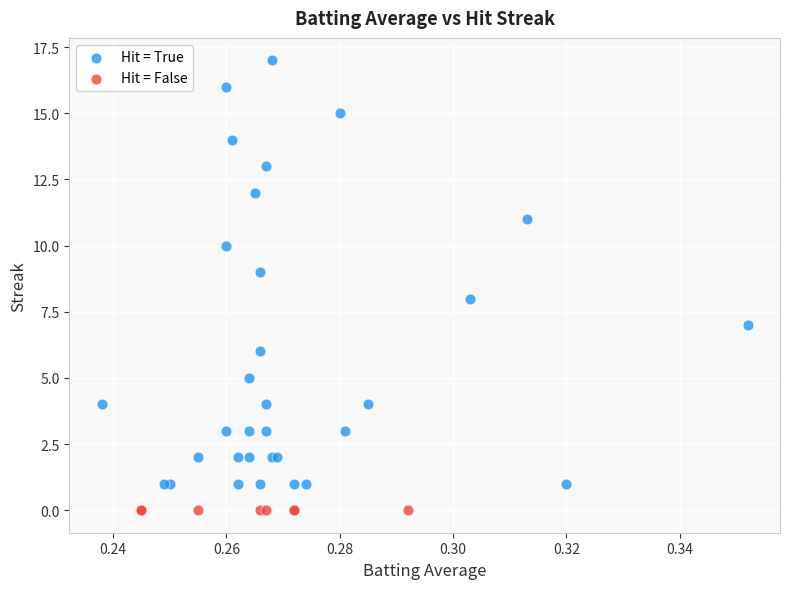

Which series contains the highest Y value?

Hit = True